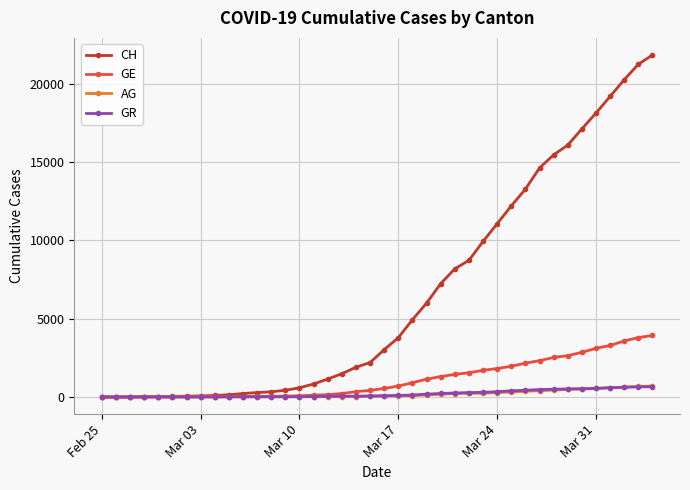

What is the maximum value shown in the chart?

21827